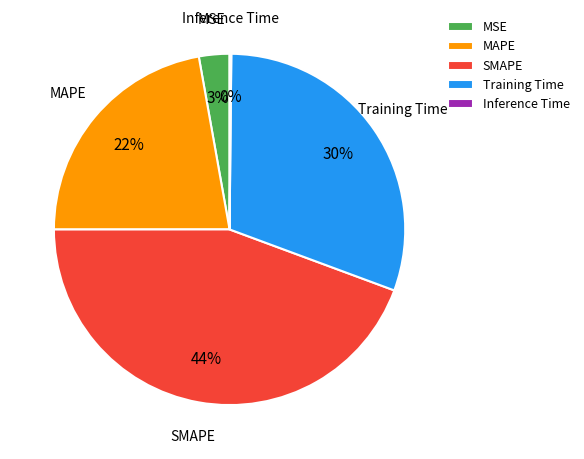

What is the largest slice in the pie chart?

SMAPE